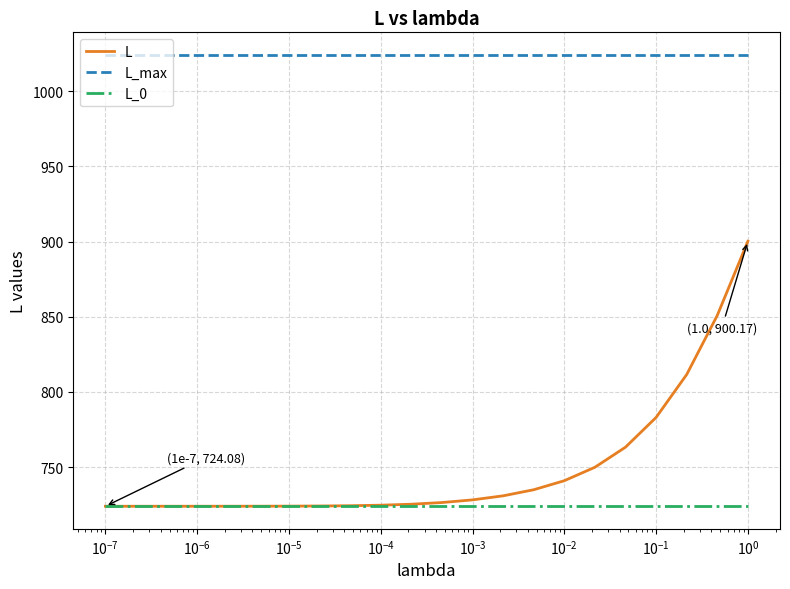

Rank the series by their maximum value, from highest to lowest.

L_max, L, L_0